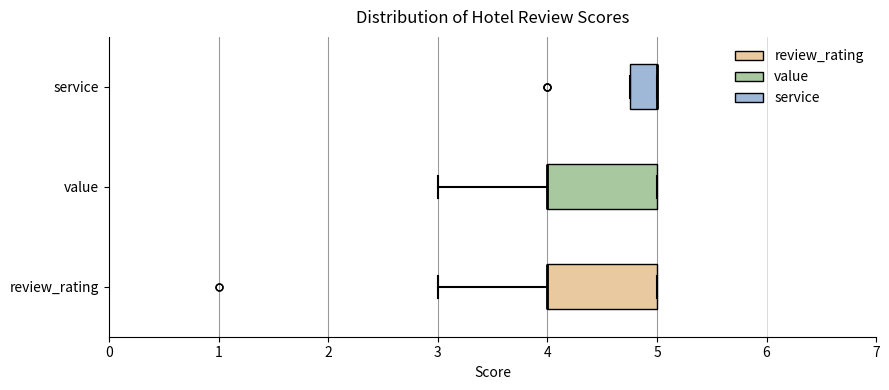

Reading bottom to top, read every box against the x-axis: the position of its median line, the range the box covers, and the ends of its whiskers. The values are not printed on the chart, so give them approximately, as read against the axis.

review_rating: median 4.0 (drawn on the box's left edge), box 4.0 to 5.0, whiskers 3.0 to 5.0
value: median 4.0 (drawn on the box's left edge), box 4.0 to 5.0, whiskers 3.0 to 5.0
service: median 5.0 (drawn on the box's right edge), box 4.8 to 5.0, whiskers 4.8 to 5.0